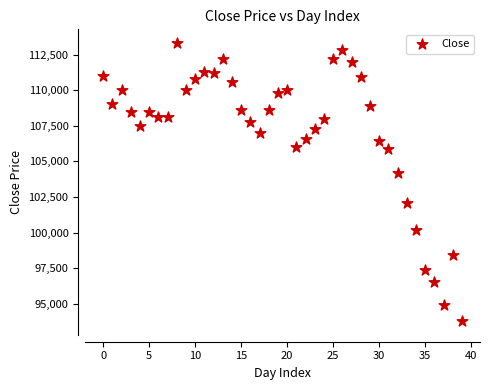

What is the range of Y values (max minus min)?

19500